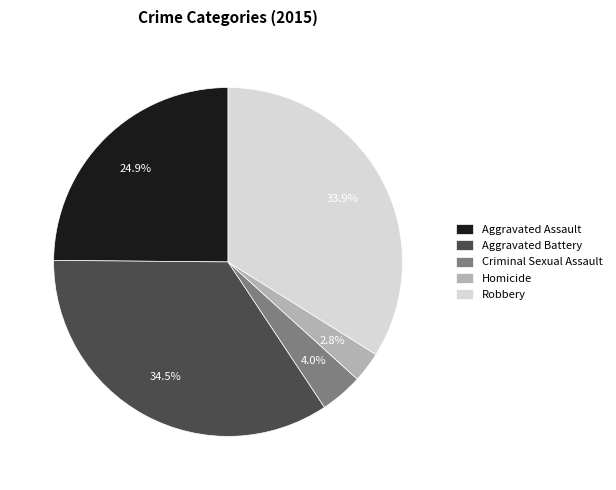

Which category has the biggest portion of the pie?

Aggravated Battery